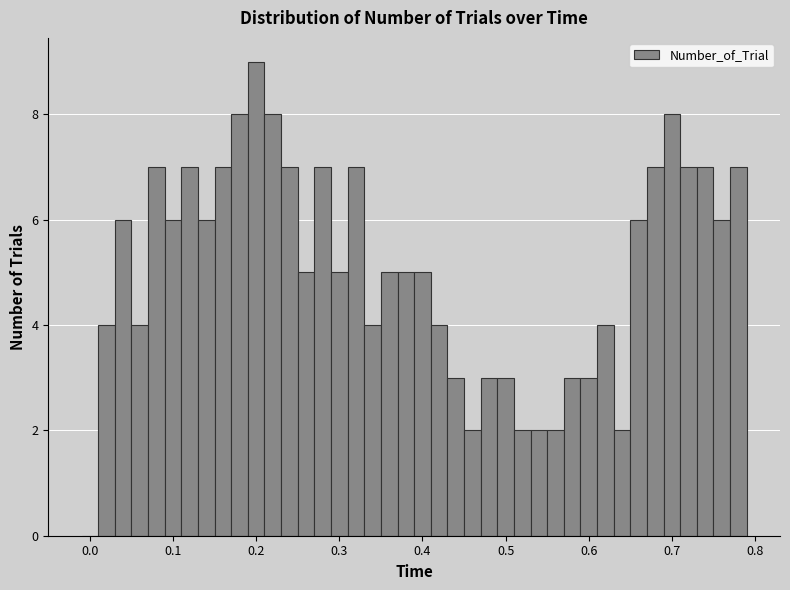

Around what value on the x-axis is the tallest bar? Give the approximate position of its centre, as read against the axis.

0.20